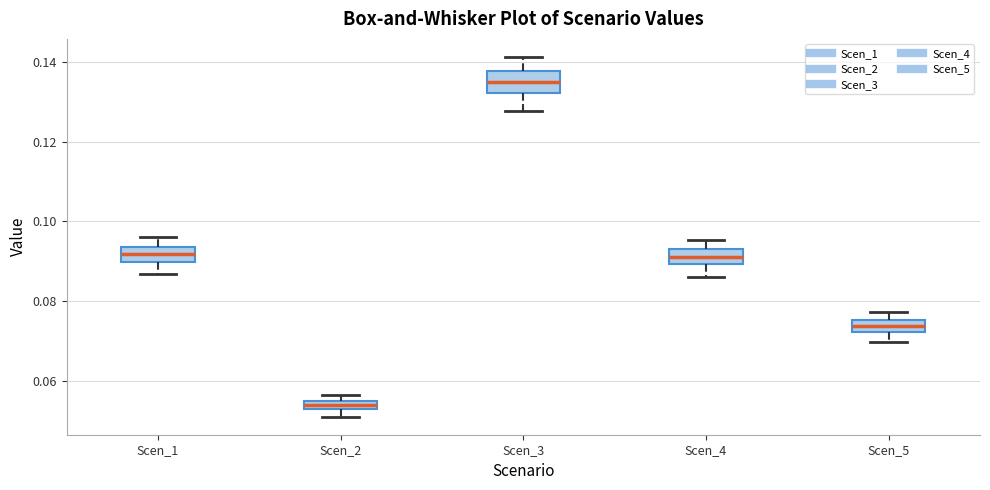

Which box's median line is the lowest?

Scen_2